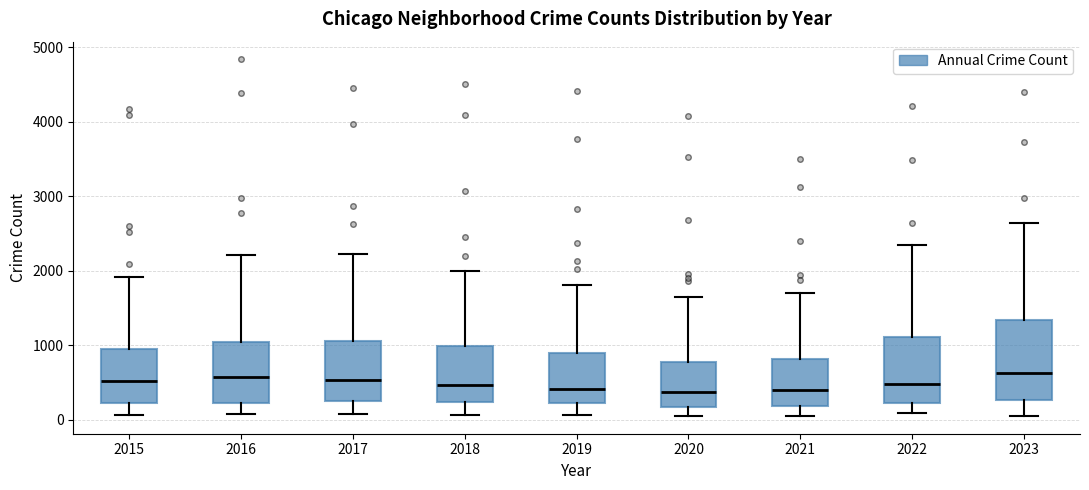

Where is the lower edge of the box at x = 2016 on the y-axis? The values are not printed on the chart, so give them approximately, as read against the axis.

200